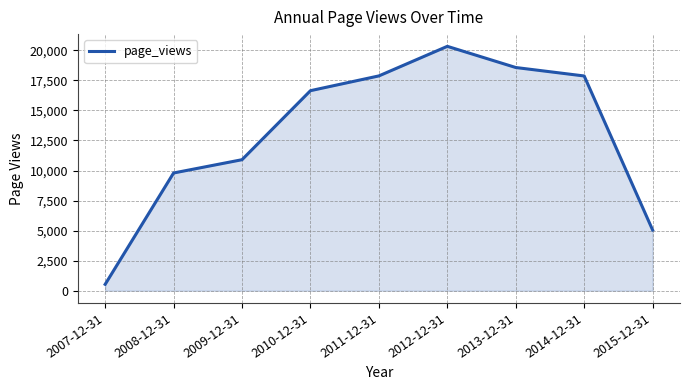

What is the difference between the values at 2013-12-31 and 2009-12-31?

7669